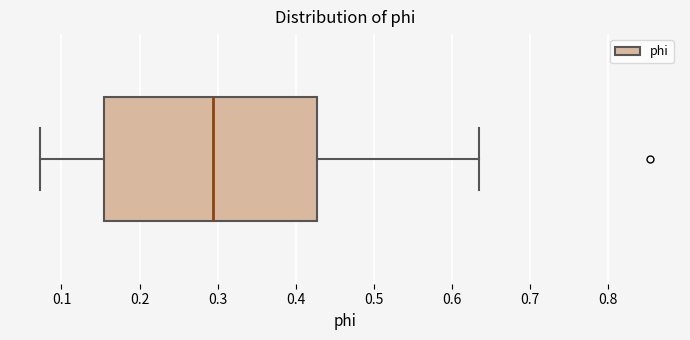

Transcribe this box plot: give where the median line is, the range the box spans, and where the two whiskers end, as read against the x-axis. The values are not printed on the chart, so give them approximately, as read against the axis.

median 0.29, box 0.15 to 0.43, whiskers 0.07 to 0.64